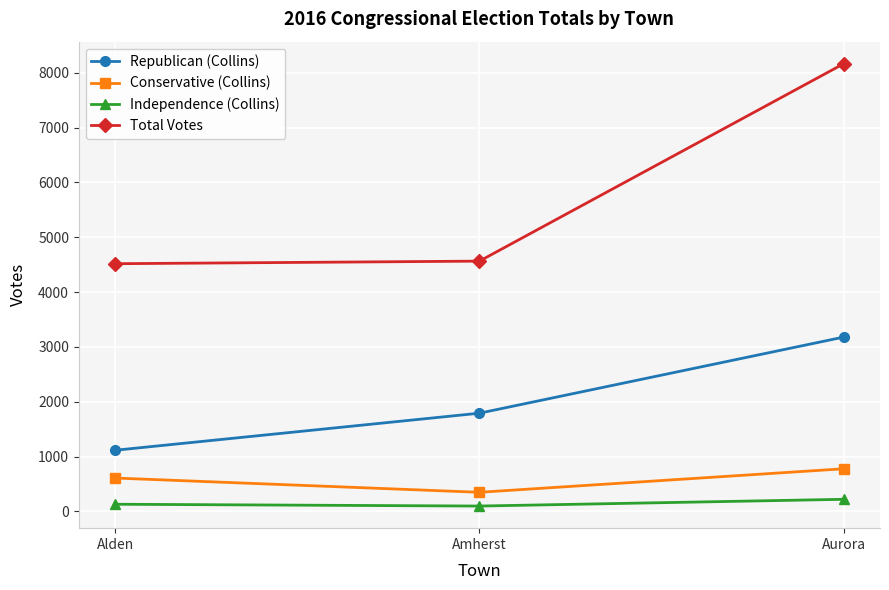

What is the maximum value for Republican (Collins)?

3179